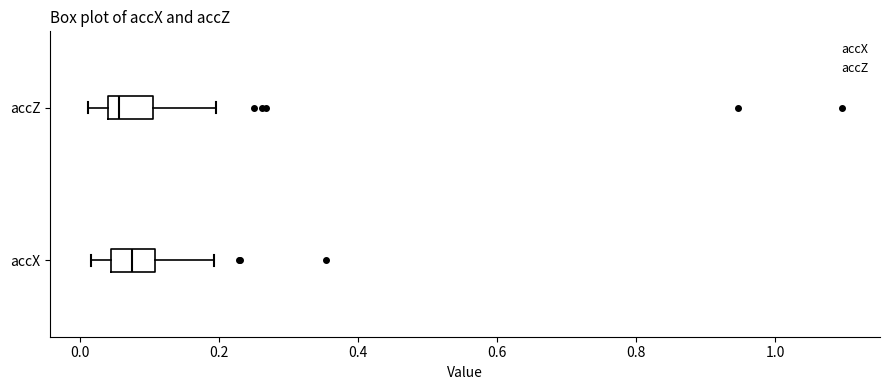

Reading bottom to top, transcribe this box plot: for each box, give where its median line is, the range the box spans, and where its two whiskers end, as read against the x-axis. The values are not printed on the chart, so give them approximately, as read against the axis.

accX: median 0.08, box 0.04 to 0.10, whiskers 0.02 to 0.20
accZ: median 0.06, box 0.04 to 0.10, whiskers 0.02 to 0.20